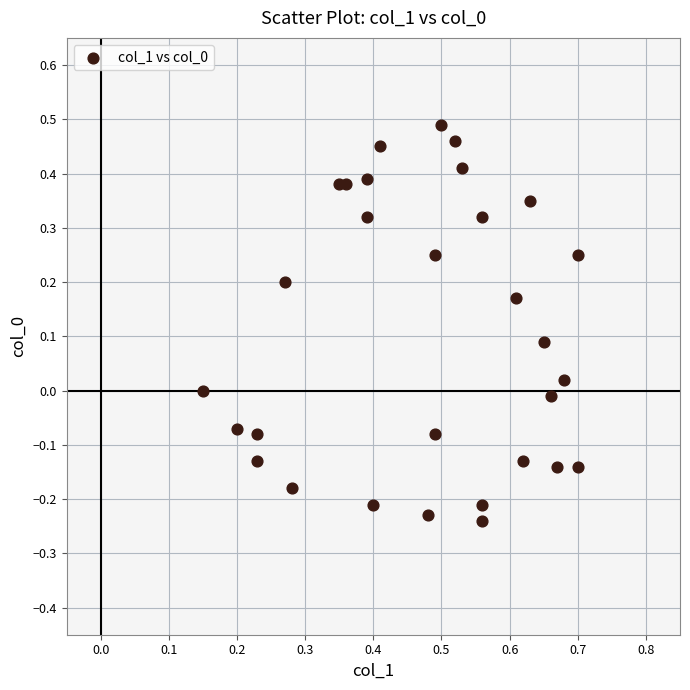

What is the range of Y values (max minus min)?

0.7